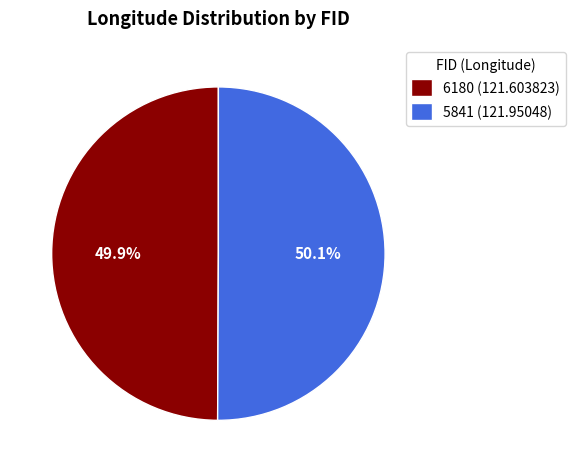

How much of the chart is everything except 6180?

50.1%